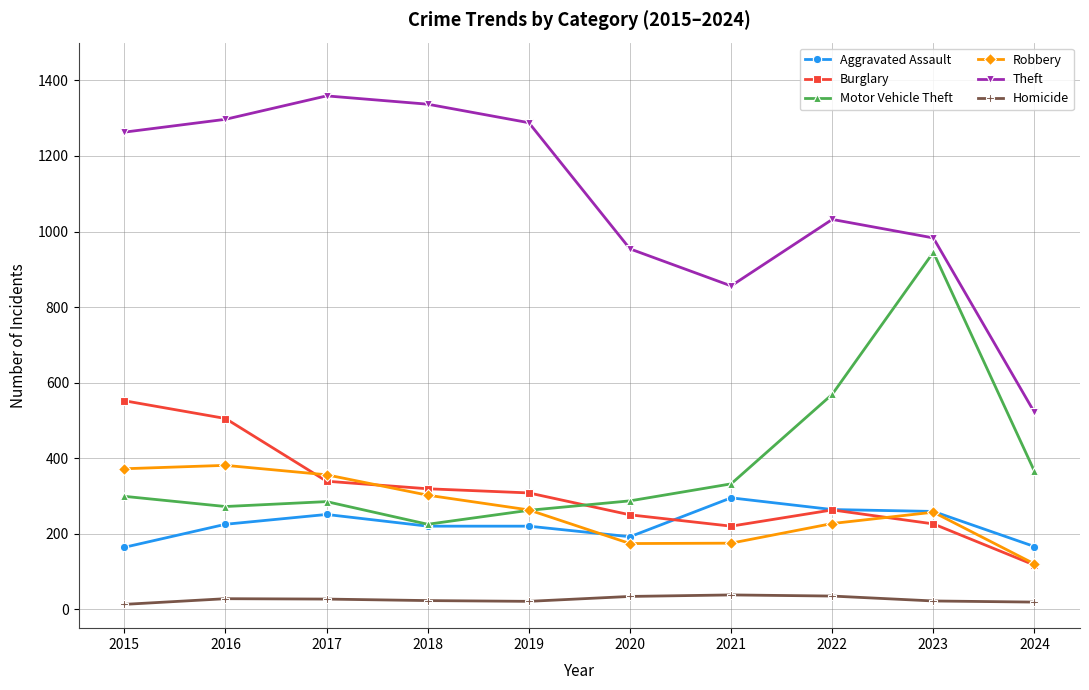

What is the approximate value of Aggravated Assault at 2020?

192